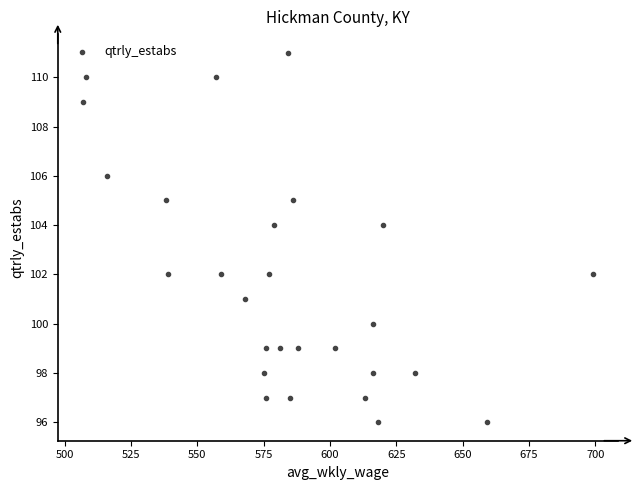

What is the range of X values (max minus min)?

192